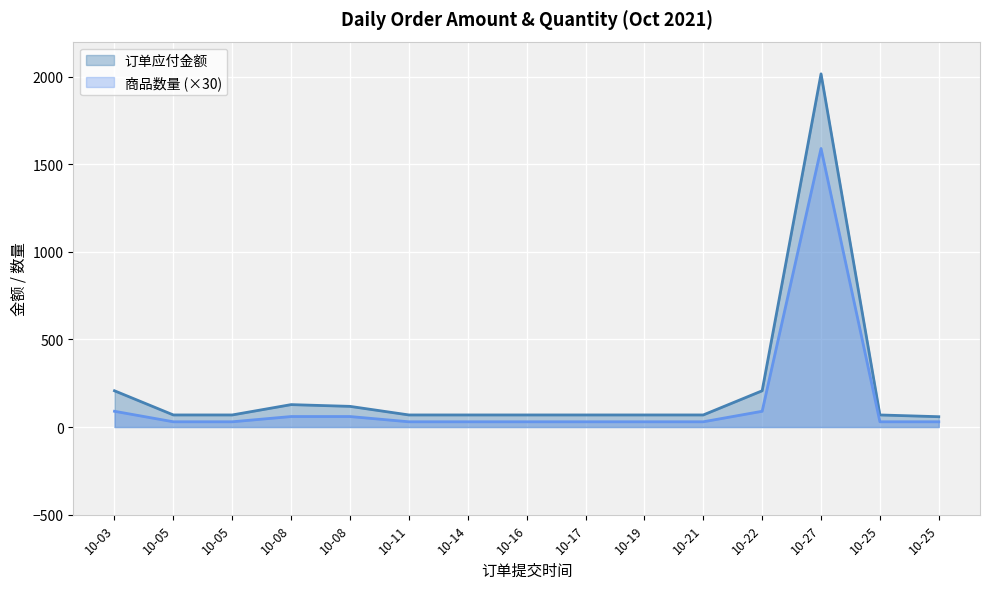

What is the minimum value for 订单应付金额?

59